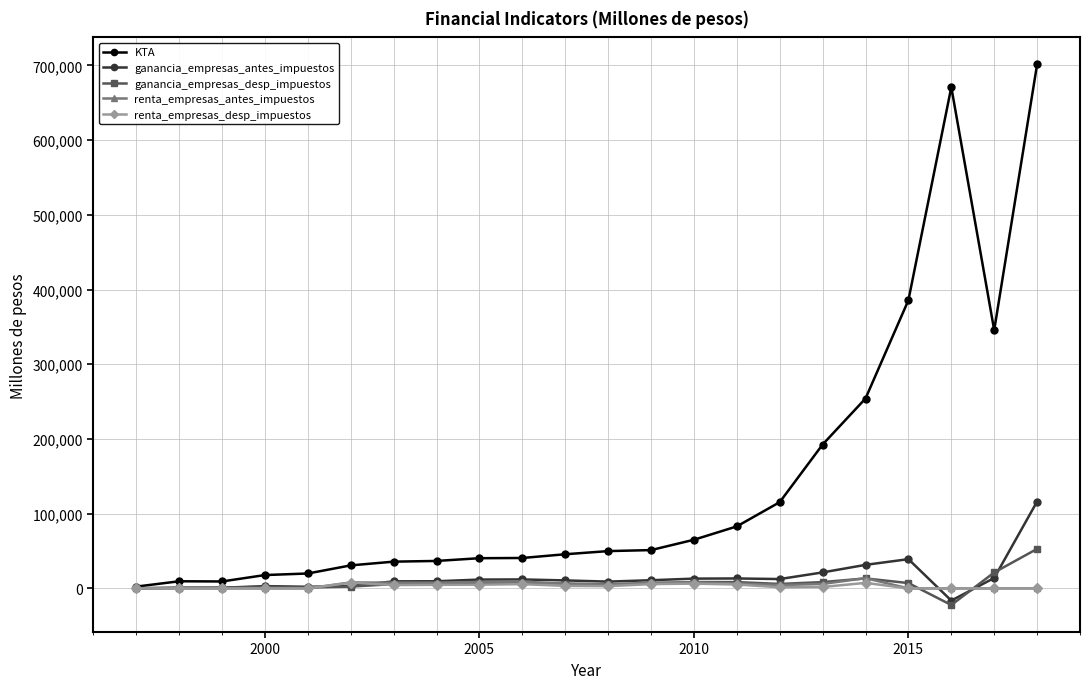

What is the sum of all ganancia_empresas_desp_impuestos values?

156751.2